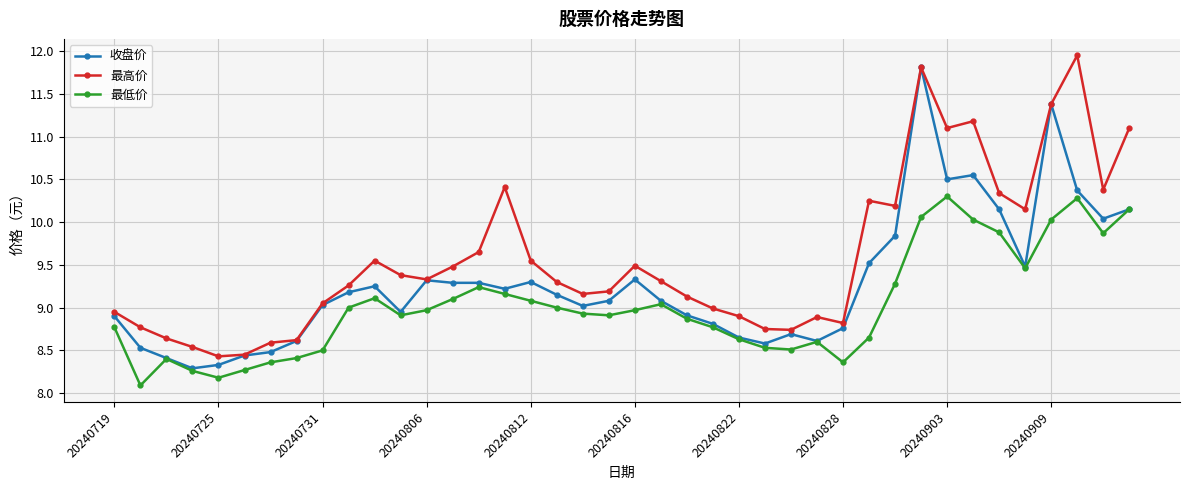

Rank the series by their average value, from lowest to highest.

最低价, 收盘价, 最高价